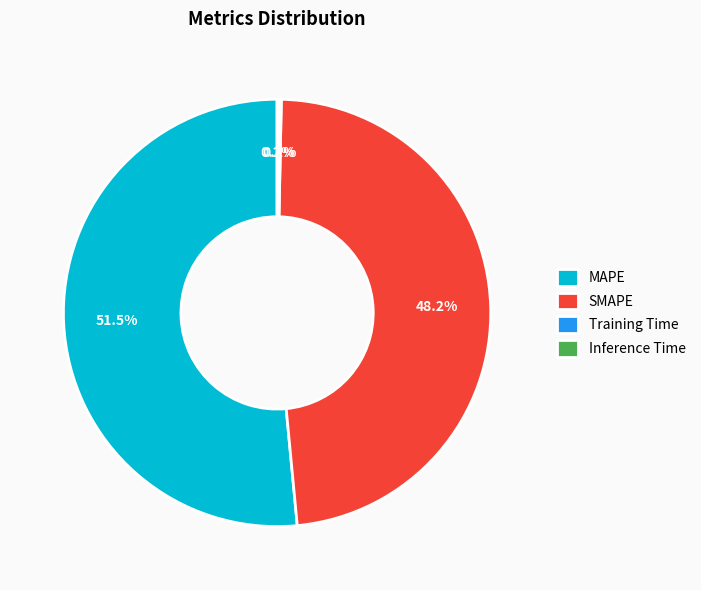

Approximately how many times larger is the value at SMAPE compared to MAPE?

0.9